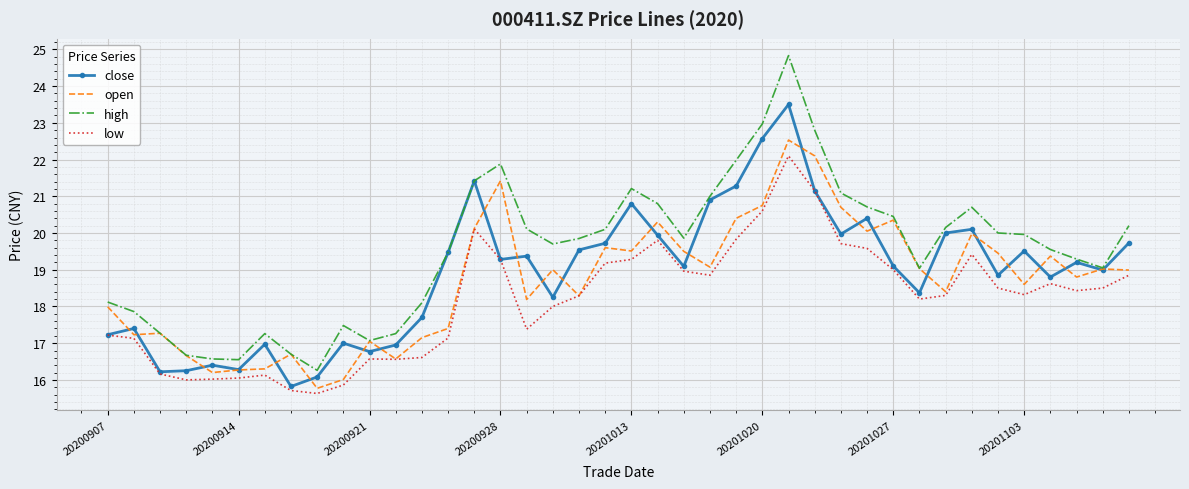

True or false: low and high intersect in this chart.

False